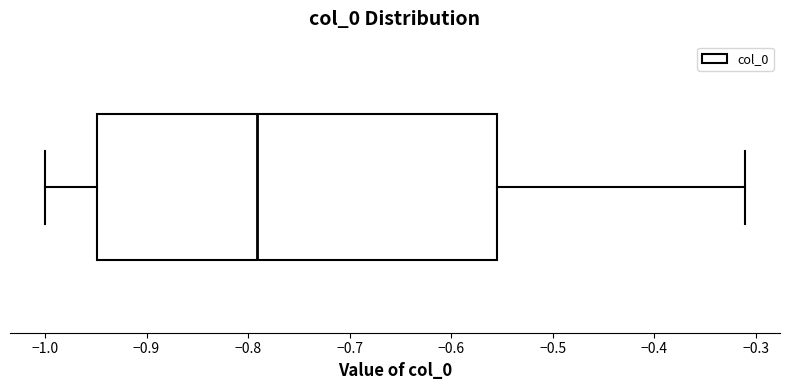

Transcribe this box plot: give where the median line is, the range the box spans, and where the two whiskers end, as read against the x-axis. The values are not printed on the chart, so give them approximately, as read against the axis.

median -0.79, box -0.95 to -0.55, whiskers -1.00 to -0.31